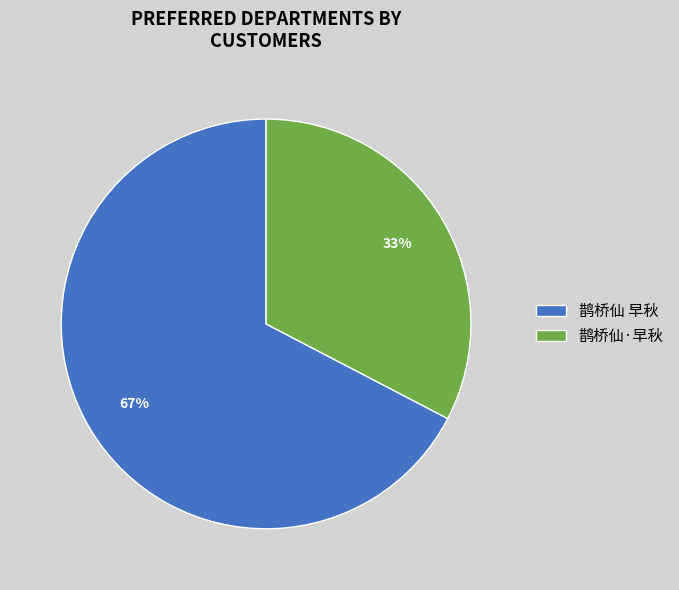

Rank the categories by value from lowest to highest.

鹊桥仙·早秋, 鹊桥仙 早秋